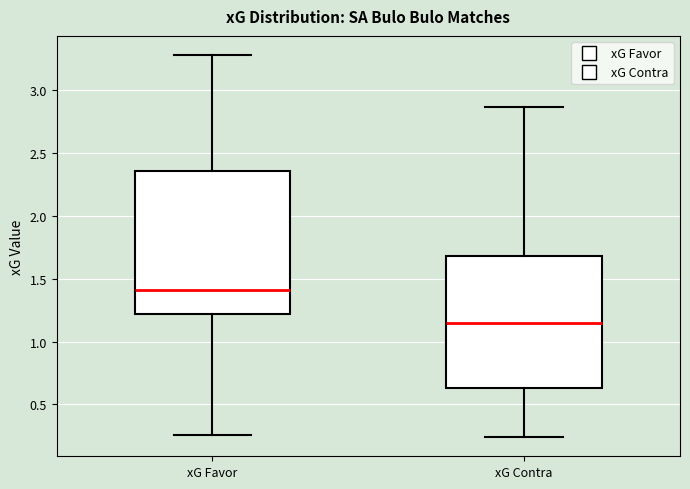

Reading left to right, transcribe this box plot: for each box, give where its median line is, the range the box spans, and where its two whiskers end, as read against the y-axis. The values are not printed on the chart, so give them approximately, as read against the axis.

xG Favor: median 1.40, box 1.20 to 2.35, whiskers 0.25 to 3.30
xG Contra: median 1.15, box 0.65 to 1.70, whiskers 0.25 to 2.85